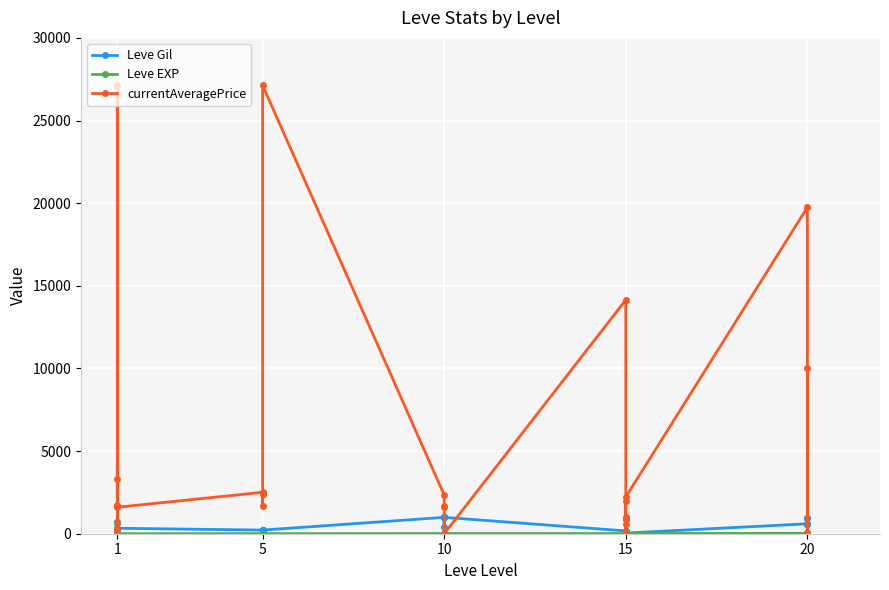

Reading right to left, list all the values displayed in this chart.

Leve Gil: 600	960	600	600	960	600	40	910	40	170	910	170	990	990	990	990	430	990	220	220	220	220	110	220	330	690	690	115	114	160
Leve EXP: 21	12	21	21	12	21	13	18	13	7	18	7	13	9	9	9	8	9	5	5	5	5	4	5	1	1	1	630	630	1
currentAveragePrice: 9999	0	0	0	0	19744	2222	2000	1014	584	0	14149	0	0	8	1684	1605	2342	27127	2392	2481	2417	1648	2507	1602	27119	1750	303	3311	27128